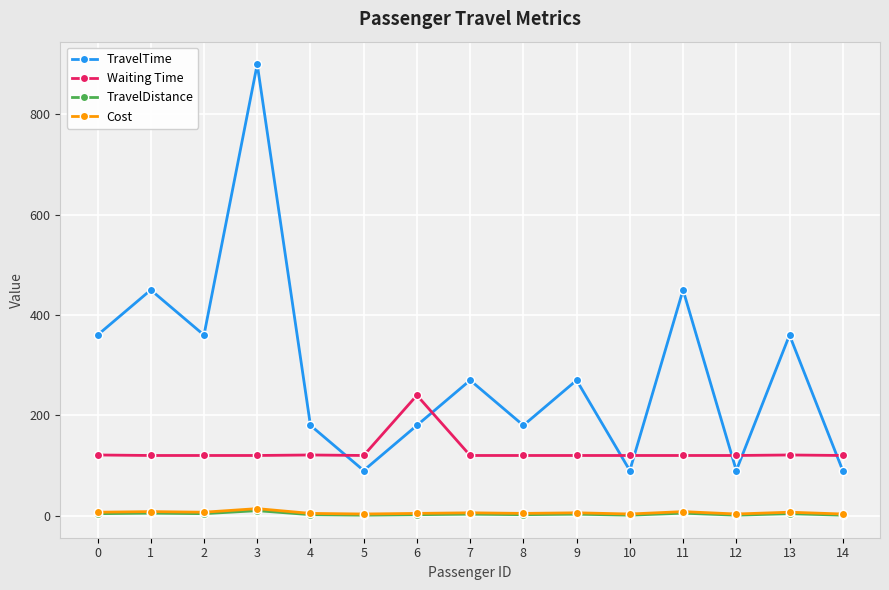

Between 2 and 14, which series saw the biggest shift?

TravelTime